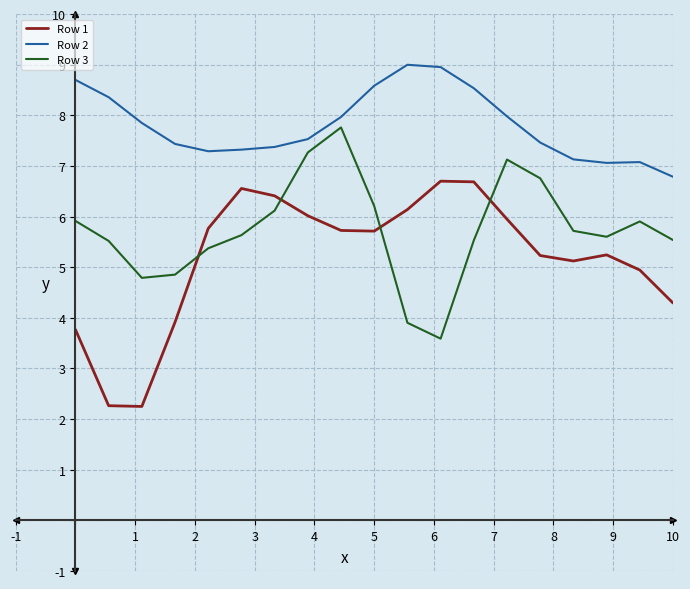

What is the greatest value displayed?

9.0